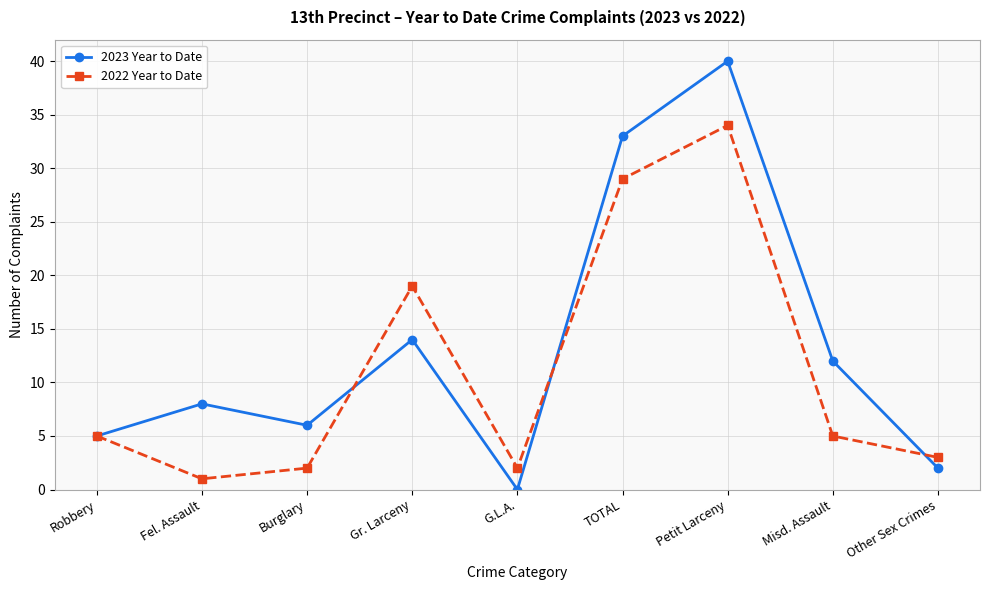

Which series changed the most between Gr. Larceny and Misd. Assault?

2022 Year to Date